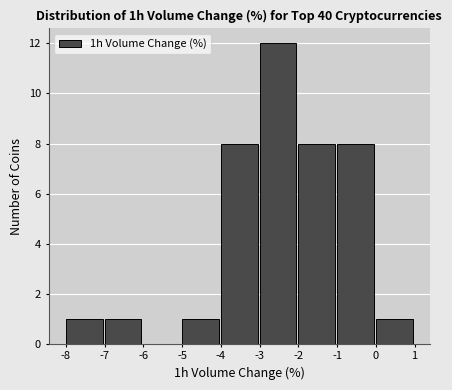

Reading left to right, transcribe this chart: for each bar, give the range it covers on the x-axis and its height. The values are not printed on the chart, so give them approximately, as read against the axis.

-8 to -7: 1
-7 to -6: 1
-6 to -5: 0
-5 to -4: 1
-4 to -3: 8
-3 to -2: 12
-2 to -1: 8
-1 to 0: 8
0 to 1: 1